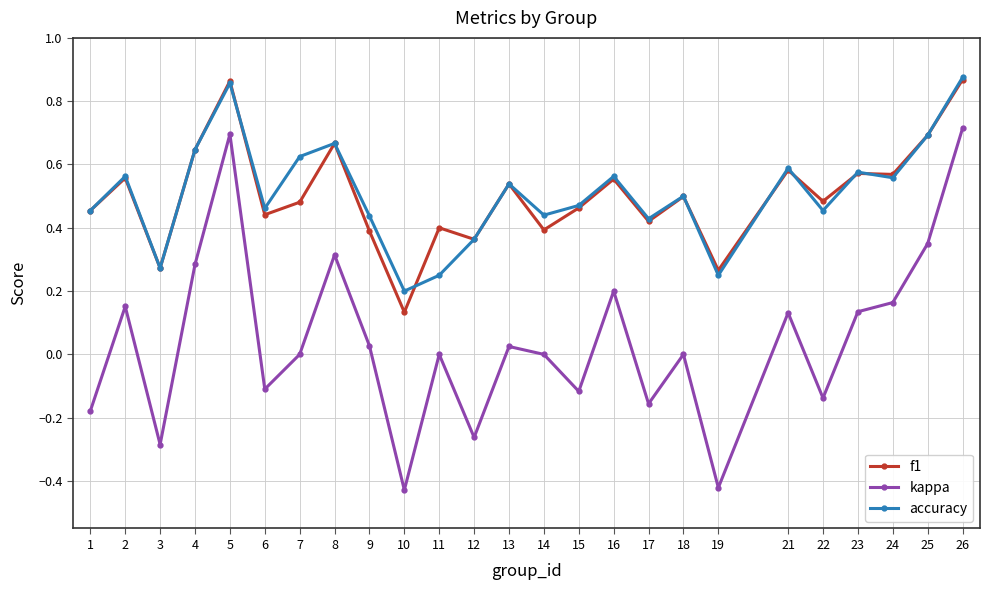

What is the total value across all series at 26?

2.5